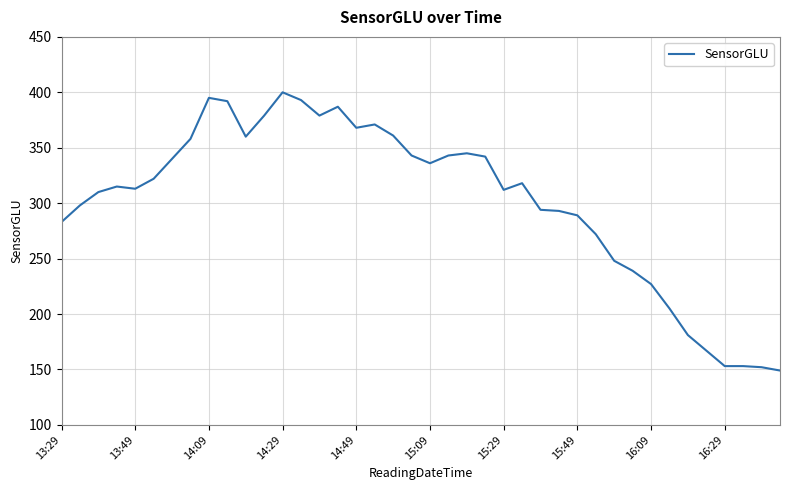

Does the chart have visible grid lines?

Yes